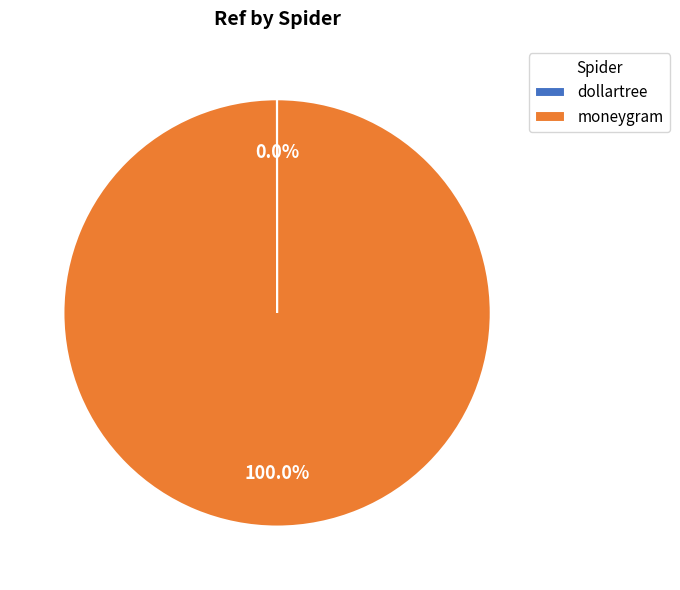

Which category has the biggest portion of the pie?

moneygram